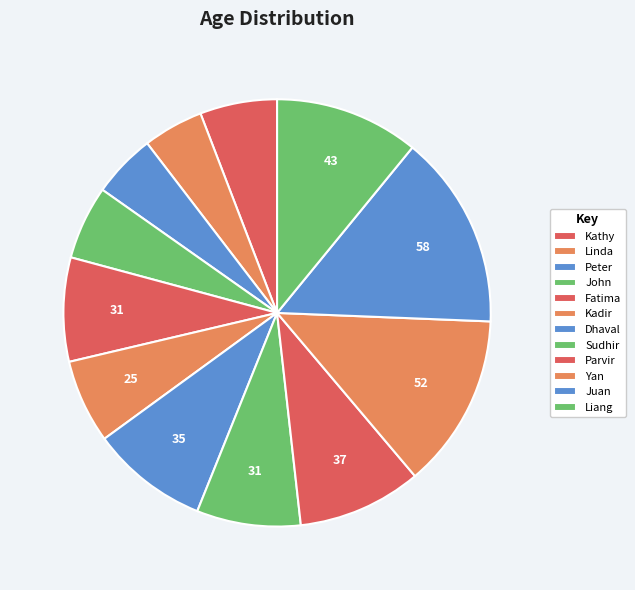

How many segments does this pie chart have?

12